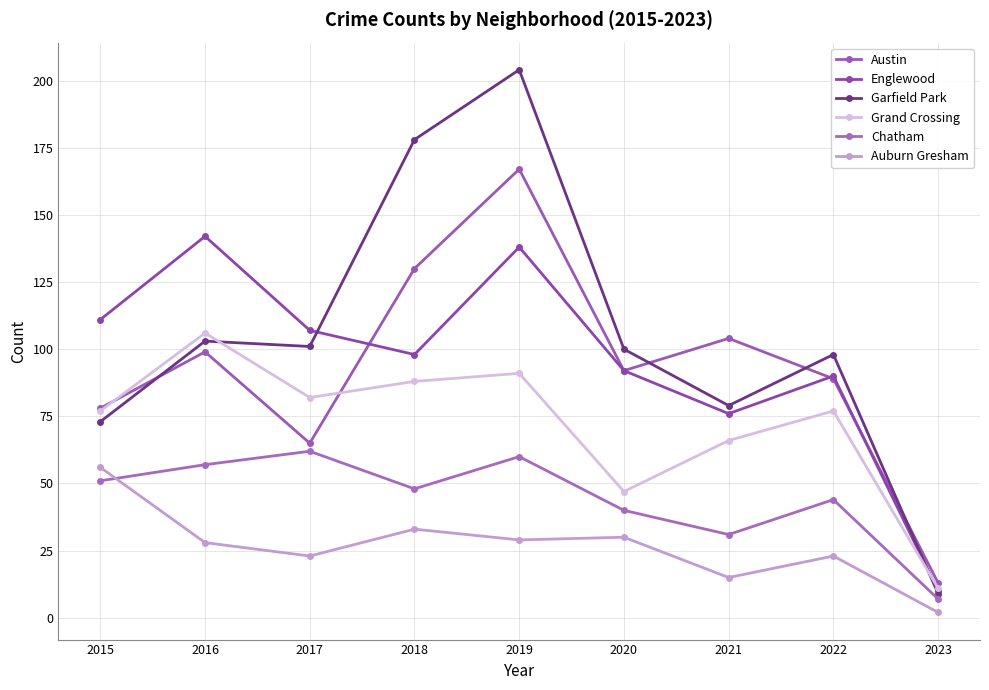

How many lines are shown in the chart?

6